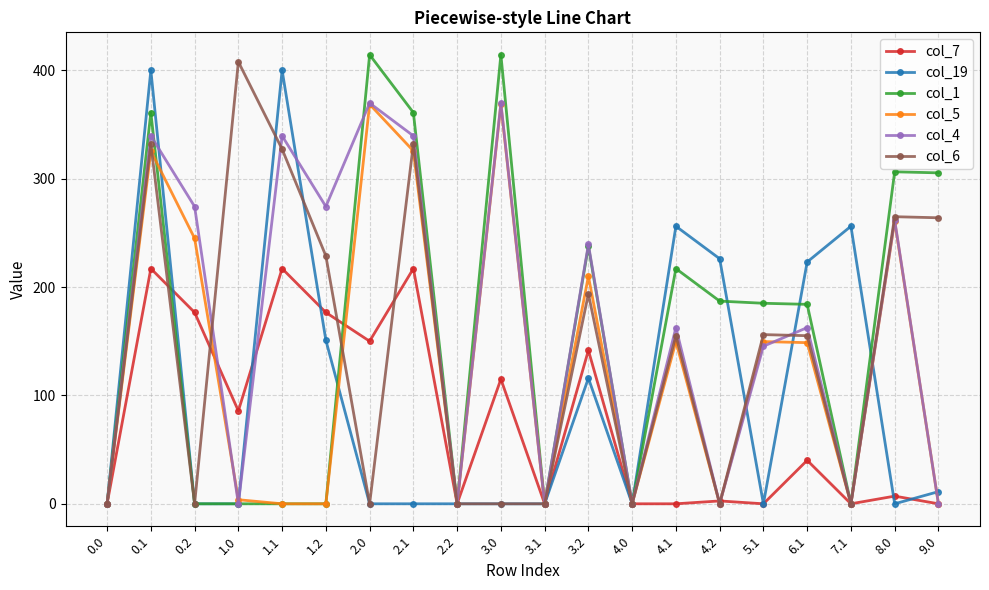

True or false: col_19 has more than 2 points higher than both neighbors.

True